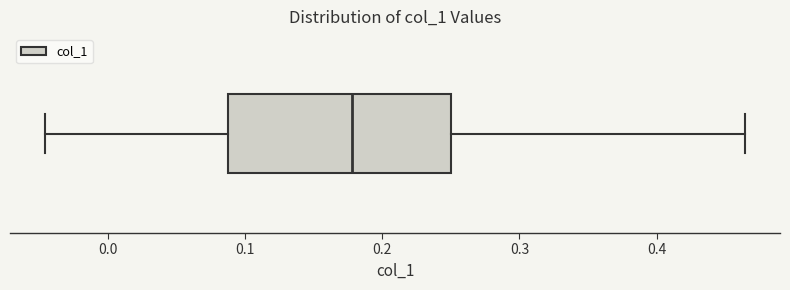

Transcribe this box plot: give where the median line is, the range the box spans, and where the two whiskers end, as read against the x-axis. The values are not printed on the chart, so give them approximately, as read against the axis.

median 0.18, box 0.09 to 0.25, whiskers -0.05 to 0.46